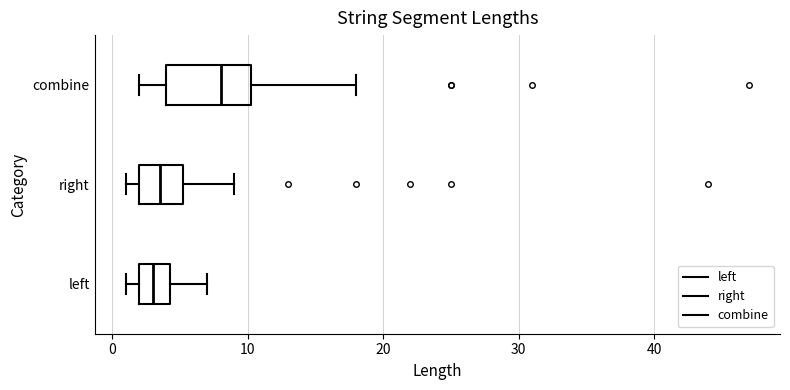

Which box is the widest, from its left edge to its right edge?

combine